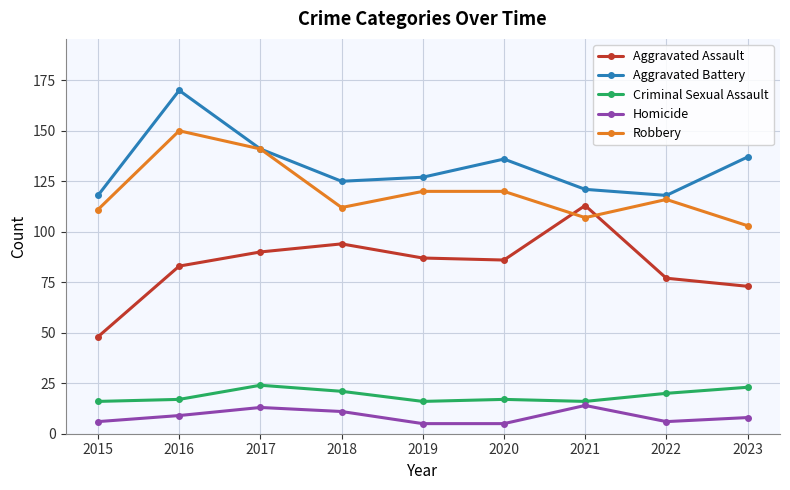

How many series are shown in this chart?

5